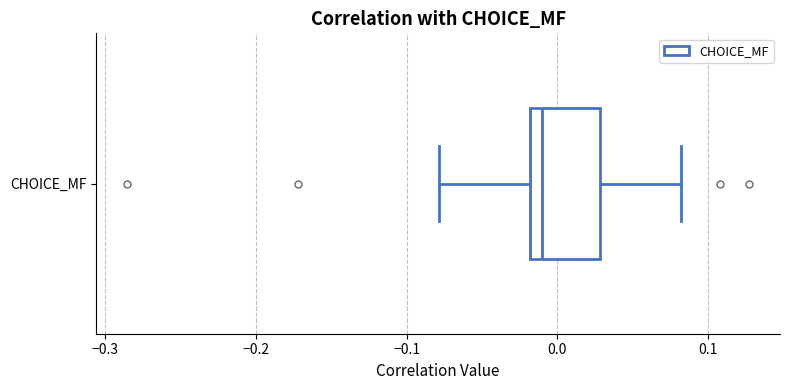

Transcribe this box plot: give where the median line is, the range the box spans, and where the two whiskers end, as read against the x-axis. The values are not printed on the chart, so give them approximately, as read against the axis.

median -0.01, box -0.02 to 0.03, whiskers -0.08 to 0.08